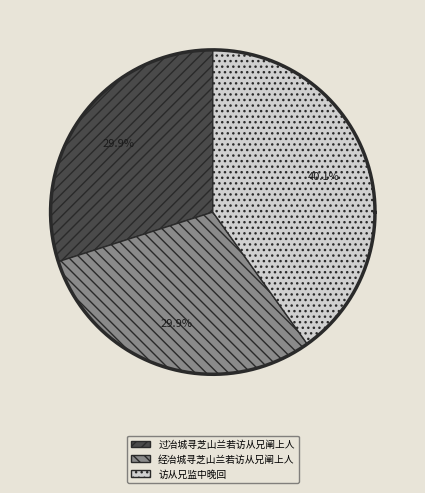

How many slices are in this pie chart?

3